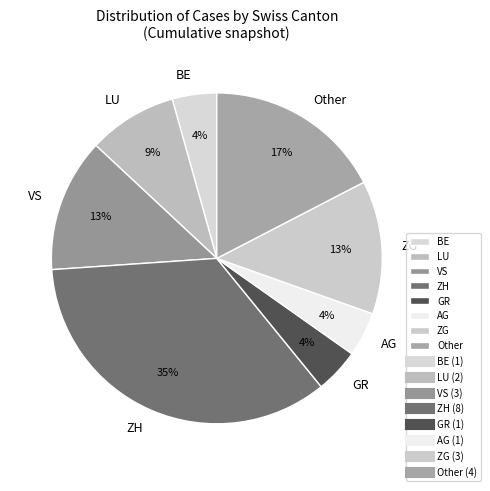

How many slices are in this pie chart?

8